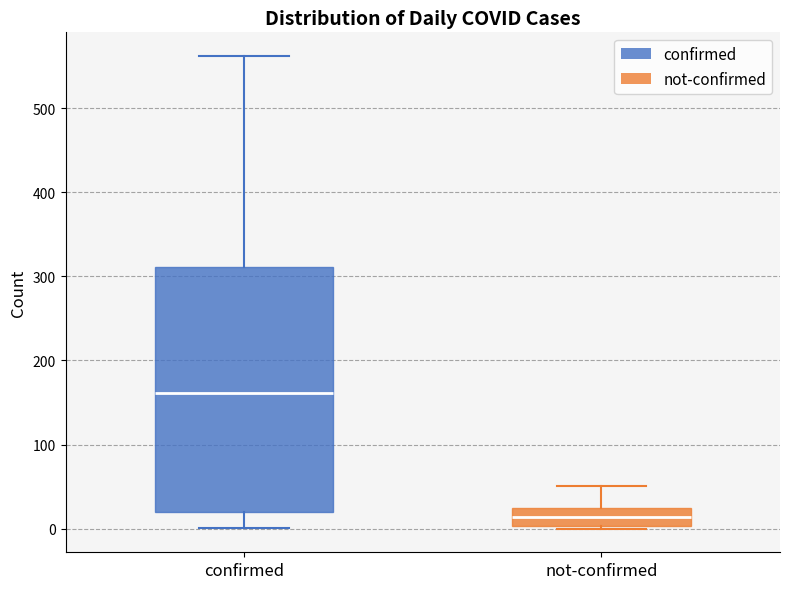

Comparing the boxes themselves (not the whiskers), which one is the tallest?

confirmed